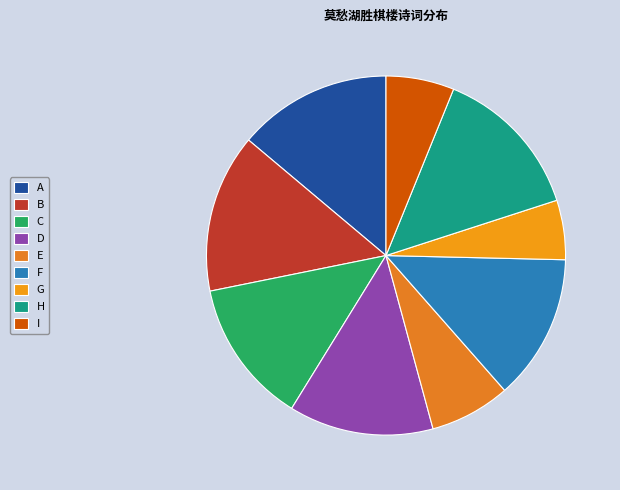

How many segments does this pie chart have?

9